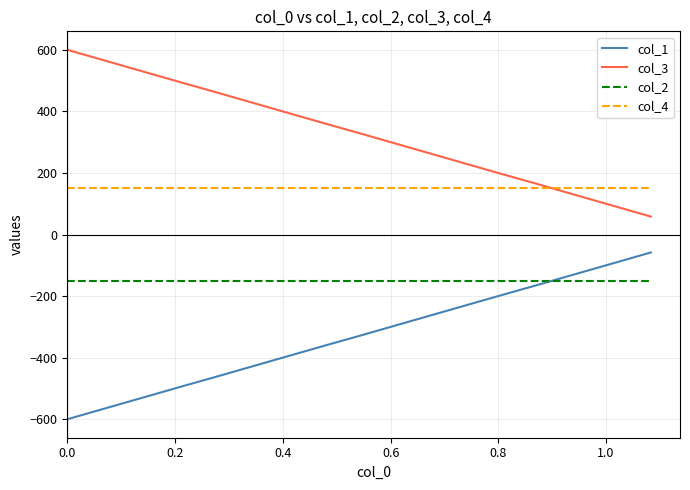

True or false: col_4 and col_2 cross at least once.

False